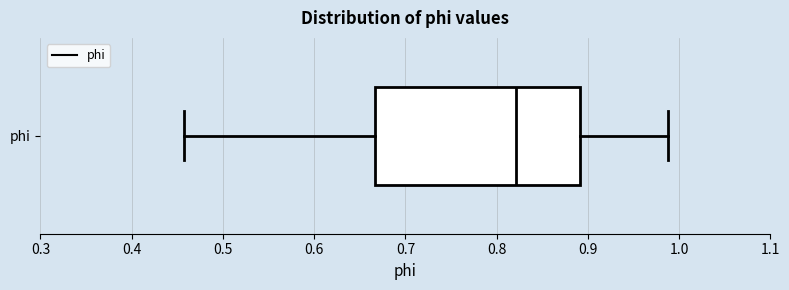

Read this box plot against the x-axis: the position of the median line, the range covered by the box, and the ends of both whiskers. The values are not printed on the chart, so give them approximately, as read against the axis.

median 0.82, box 0.67 to 0.89, whiskers 0.46 to 0.99